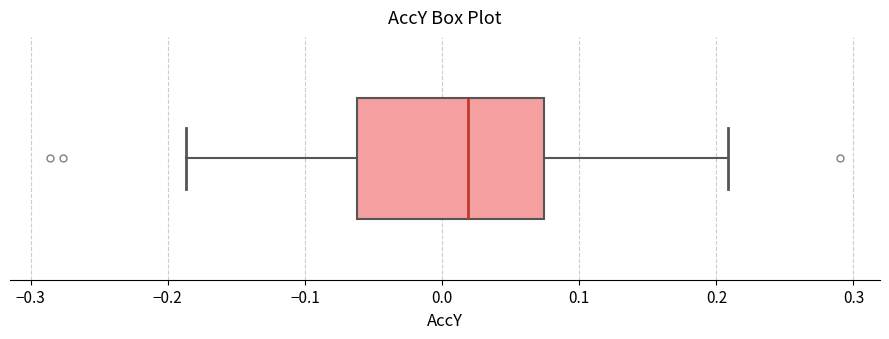

Read this box plot against the x-axis: the position of the median line, the range covered by the box, and the ends of both whiskers. The values are not printed on the chart, so give them approximately, as read against the axis.

median 0.02, box -0.06 to 0.07, whiskers -0.19 to 0.21